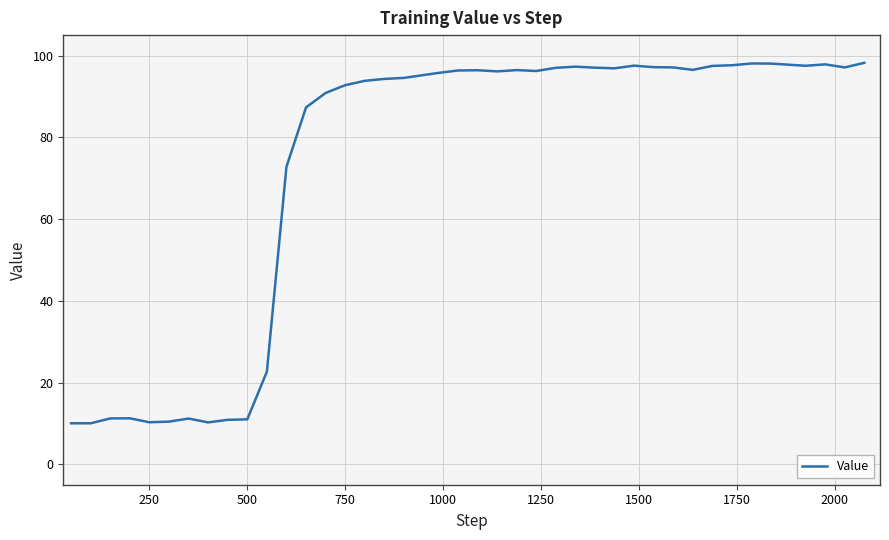

What is the average value?

72.3